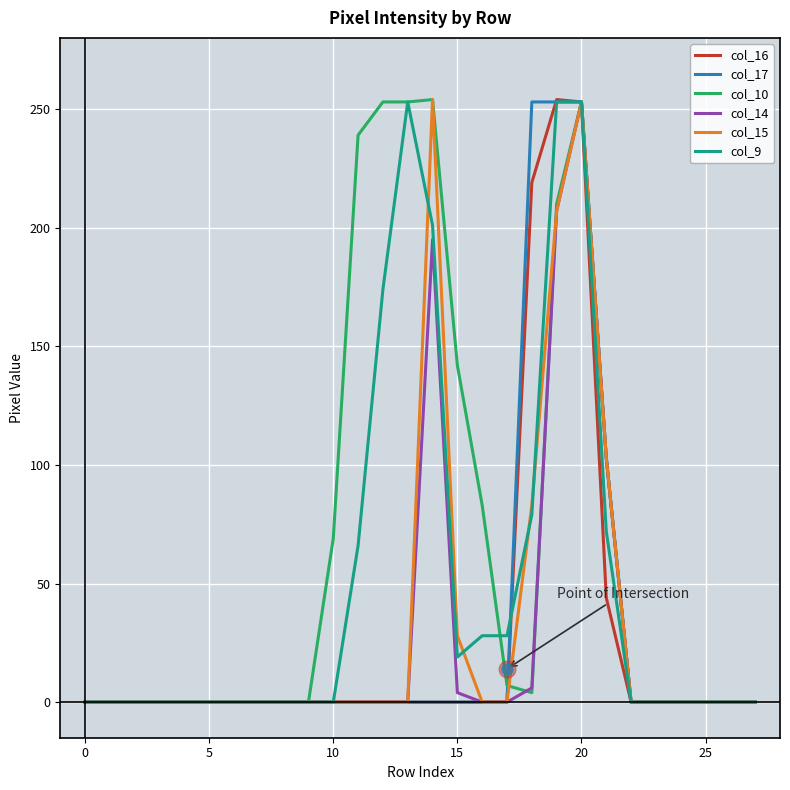

Which series has the largest total across all categories?

col_10